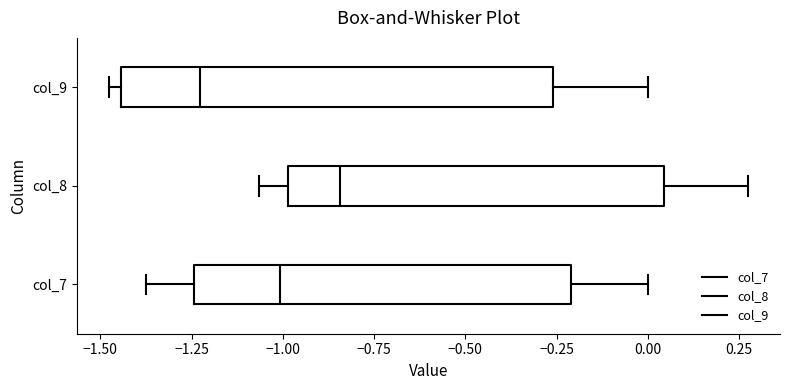

Reading bottom to top, transcribe this box plot: for each box, give where its median line is, the range the box spans, and where its two whiskers end, as read against the x-axis. The values are not printed on the chart, so give them approximately, as read against the axis.

col_7: median -1.00, box -1.25 to -0.20, whiskers -1.35 to 0.00
col_8: median -0.85, box -1.00 to 0.05, whiskers -1.05 to 0.25
col_9: median -1.25, box -1.45 to -0.25, whiskers -1.50 to 0.00